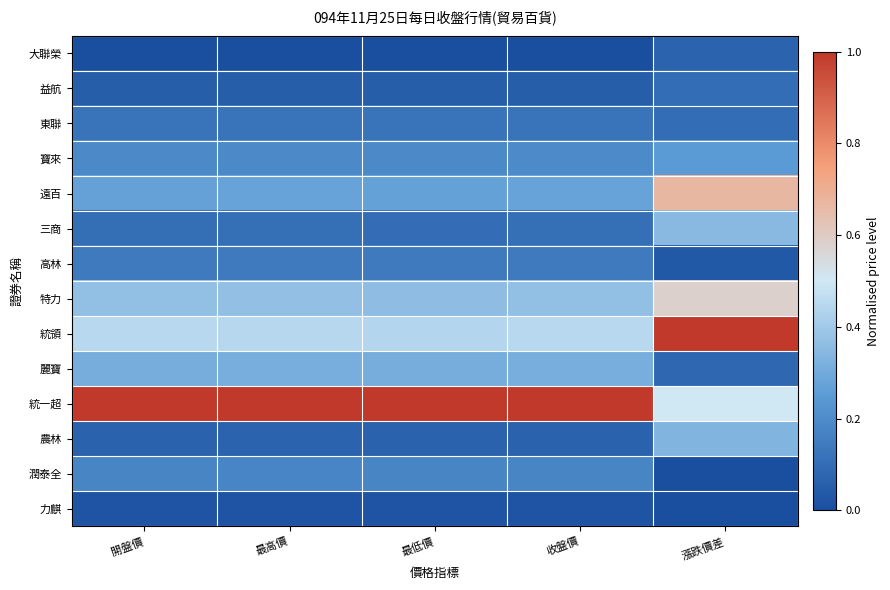

At which category does the chart reach its minimum across all series?

開盤價